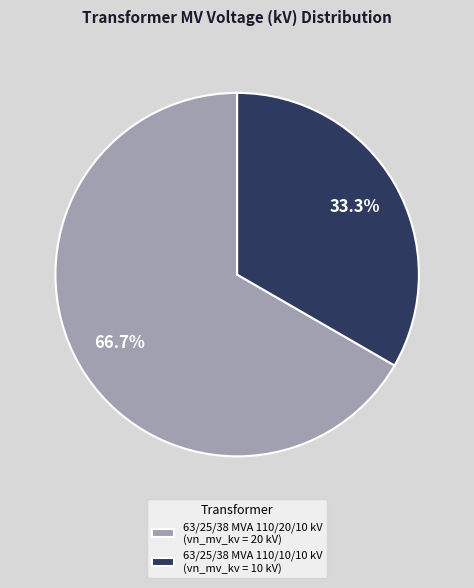

What portion of the pie excludes 63/25/38 MVA 110/20/10 kV?

33.3%